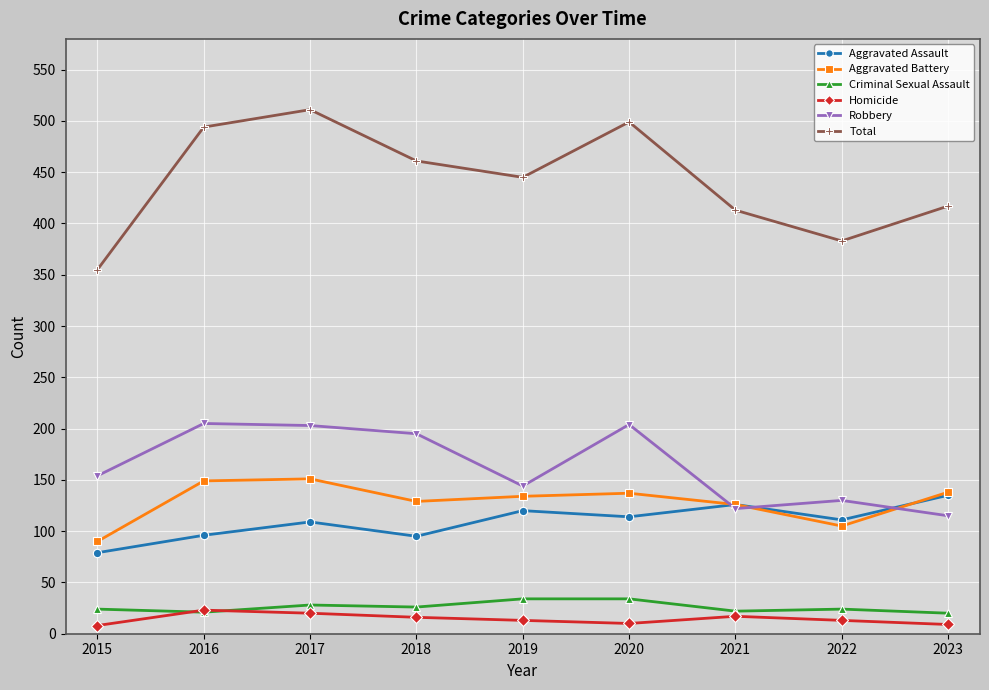

Read the Criminal Sexual Assault value at 2018, to the nearest 5.

25